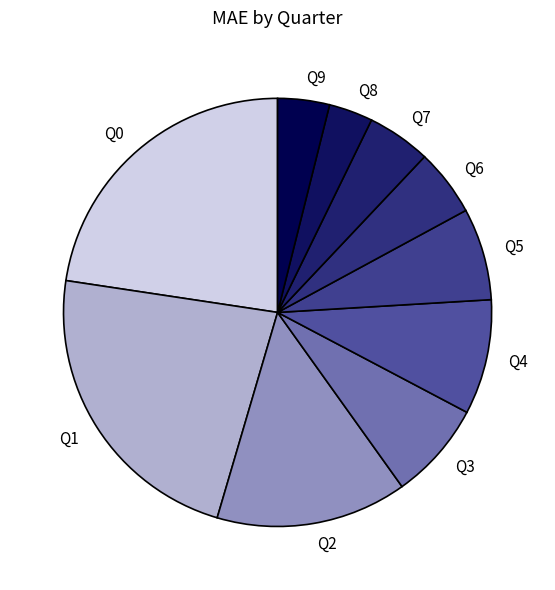

Count the number of slices in the pie.

10